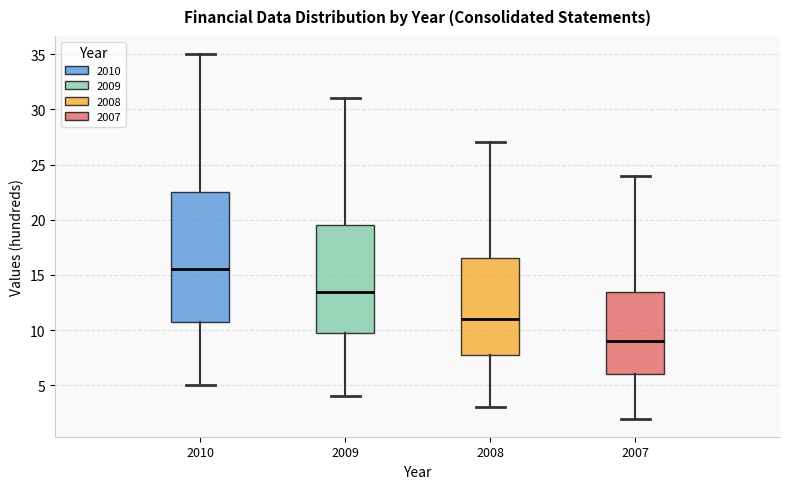

Where does the upper whisker of the box at x = 2009 end on the y-axis? The values are not printed on the chart, so give them approximately, as read against the axis.

31.0